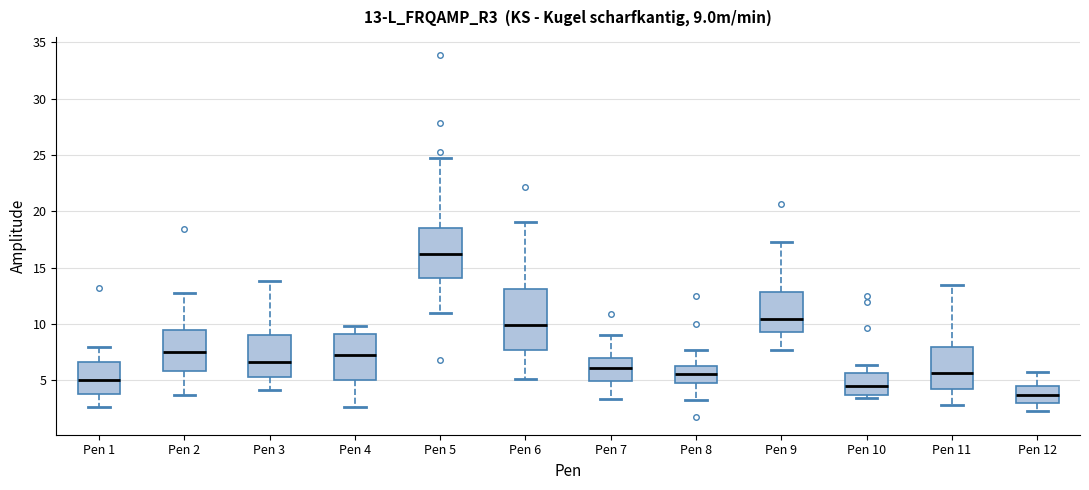

Comparing the boxes themselves (not the whiskers), which one is the tallest?

Pen 6